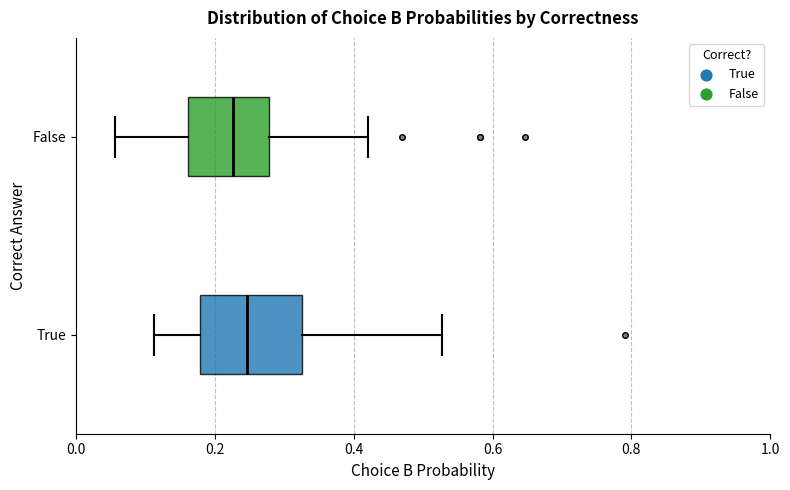

Which box's median line is the furthest to the right?

True